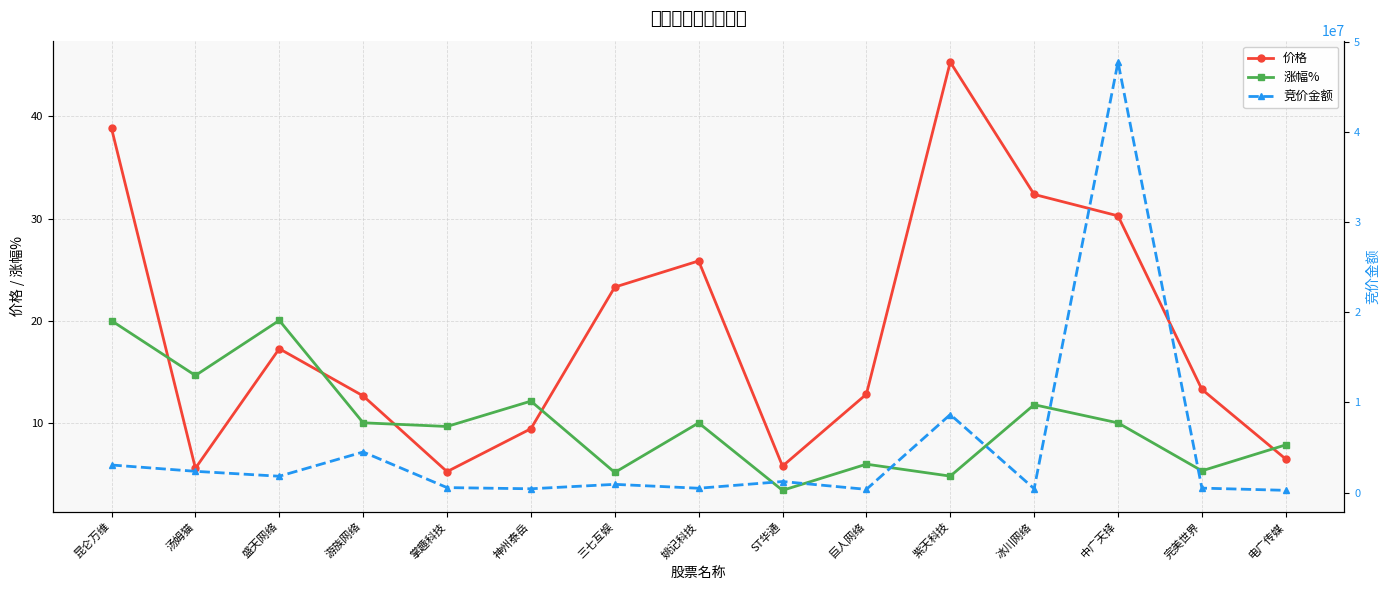

Which series changed the most between 巨人网络 and 电广传媒?

竞价金额